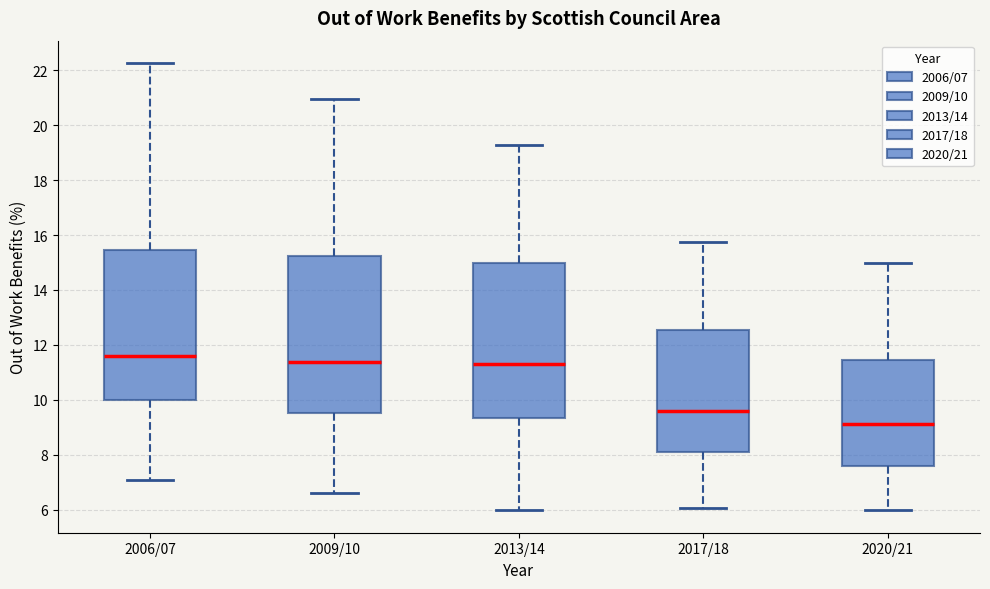

Reading left to right, read every box against the y-axis: the position of its median line, the range the box covers, and the ends of its whiskers. The values are not printed on the chart, so give them approximately, as read against the axis.

2006/07: median 11.6, box 10.0 to 15.4, whiskers 7.0 to 22.2
2009/10: median 11.4, box 9.6 to 15.2, whiskers 6.6 to 21.0
2013/14: median 11.4, box 9.4 to 15.0, whiskers 6.0 to 19.2
2017/18: median 9.6, box 8.2 to 12.6, whiskers 6.0 to 15.8
2020/21: median 9.2, box 7.6 to 11.4, whiskers 6.0 to 15.0